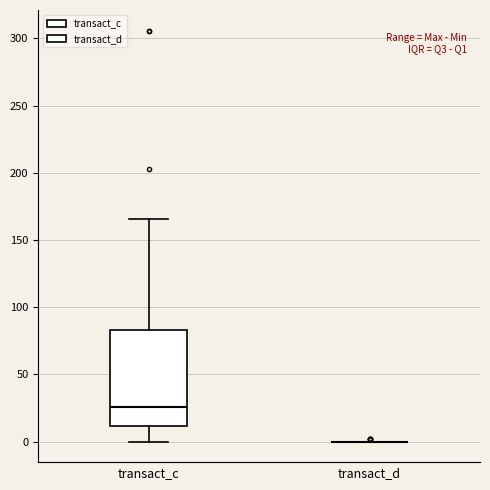

Reading left to right, read every box against the y-axis: the position of its median line, the range the box covers, and the ends of its whiskers. The values are not printed on the chart, so give them approximately, as read against the axis.

transact_c: median 25, box 10 to 85, whiskers 0 to 165
transact_d: box collapsed to a line at 0, whiskers 0 to 0